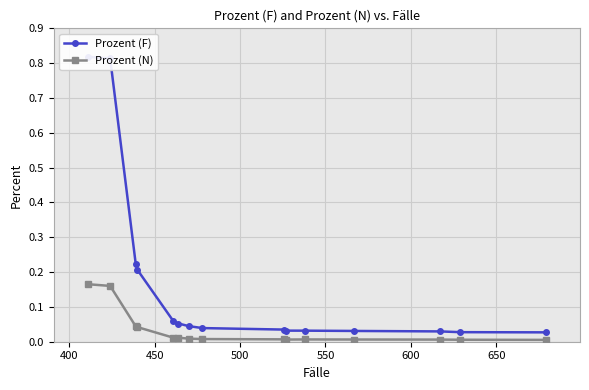

Reading left to right, extract all data points from this chart.

Prozent (F): 0.8	0.8	0.2	0.2	0.1	0.1	0.0	0.0	0.0	0.0	0.0	0.0	0.0	0.0	0.0
Prozent (N): 0.2	0.2	0.0	0.0	0.0	0.0	0.0	0.0	0.0	0.0	0.0	0.0	0.0	0.0	0.0